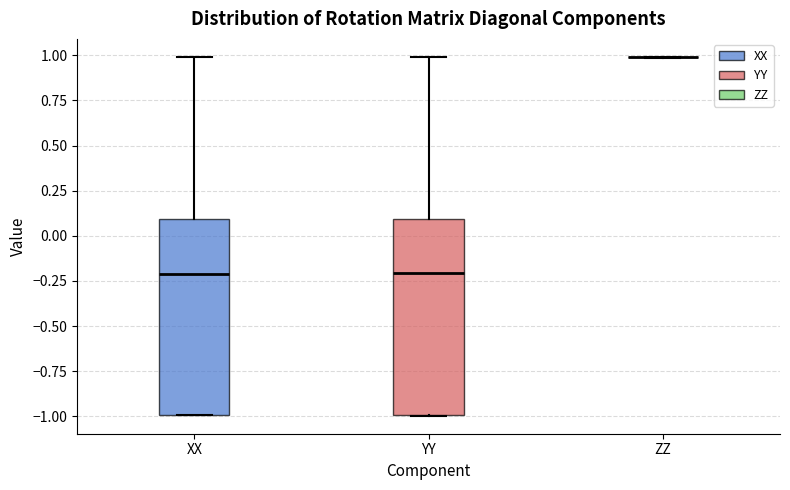

Reading left to right, transcribe this box plot: for each box, give where its median line is, the range the box spans, and where its two whiskers end, as read against the y-axis. The values are not printed on the chart, so give them approximately, as read against the axis.

XX: median -0.2, box -1.0 to 0.1, whiskers -1.0 to 1.0
YY: median -0.2, box -1.0 to 0.1, whiskers -1.0 to 1.0
ZZ: box collapsed to a line at 1.0, whiskers 1.0 to 1.0